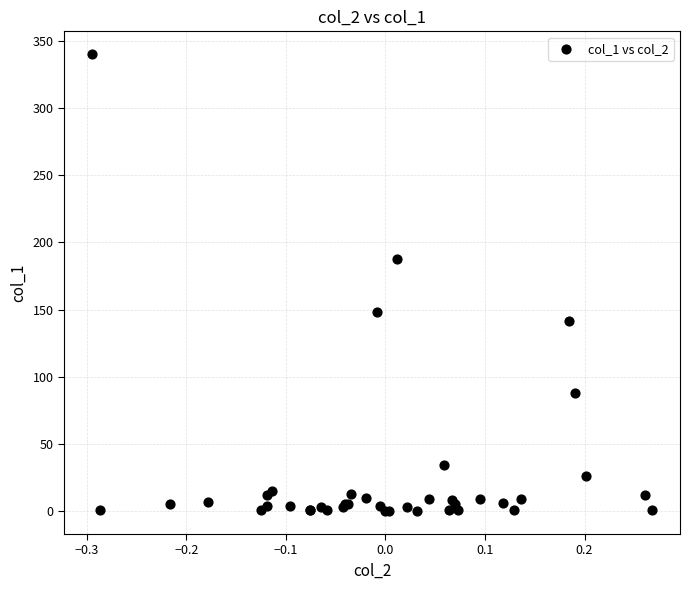

What Y value in the scatter plot is closest to 170?

187.7